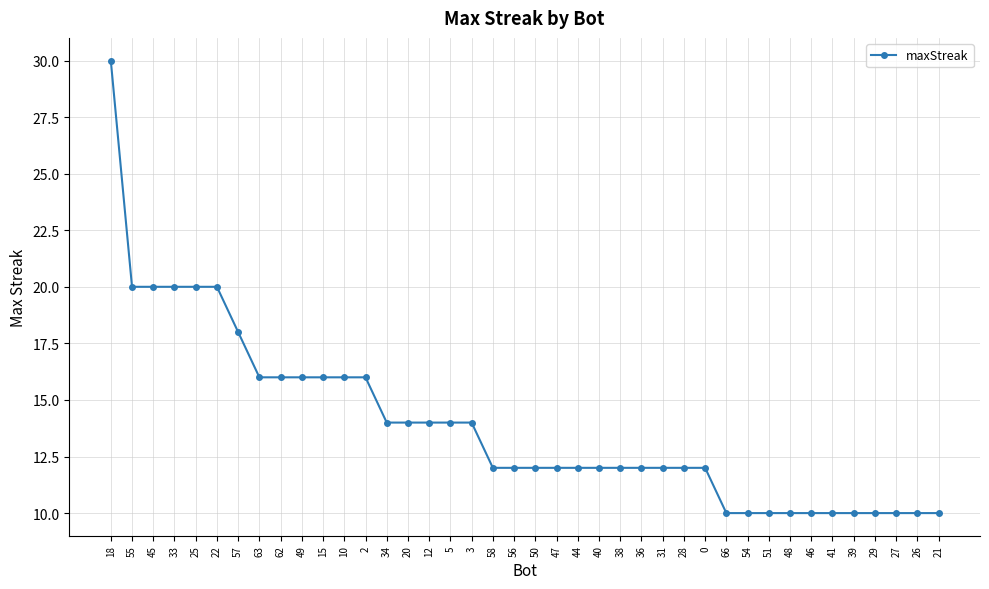

What is the greatest value displayed?

30